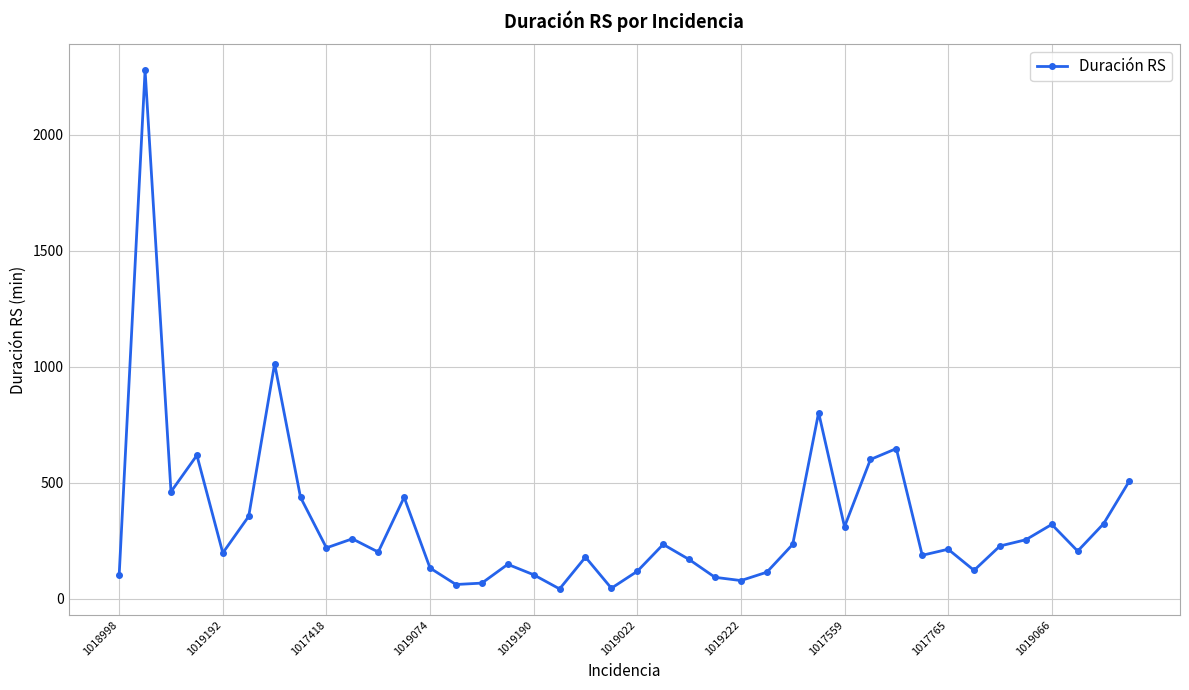

What is the difference between the second highest and second lowest values?

968